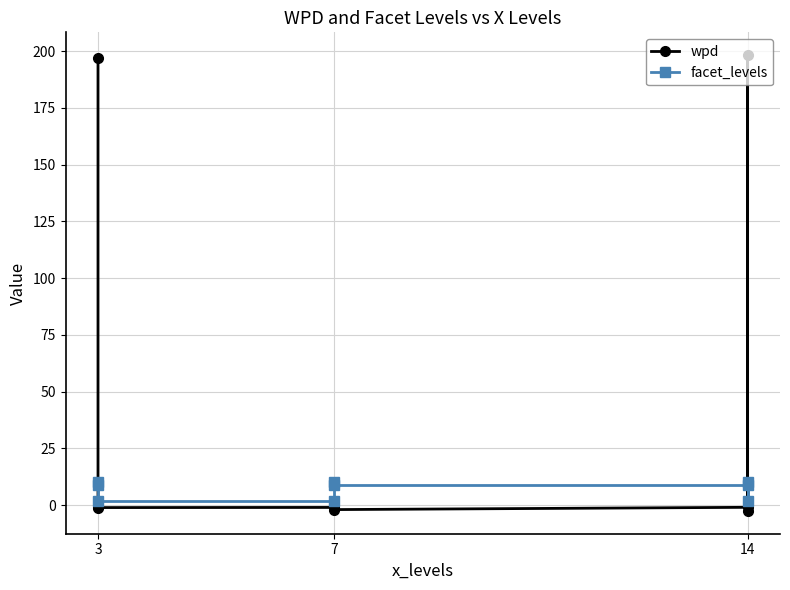

What is the value of the wpd point at the 8th from the left?

-1.0